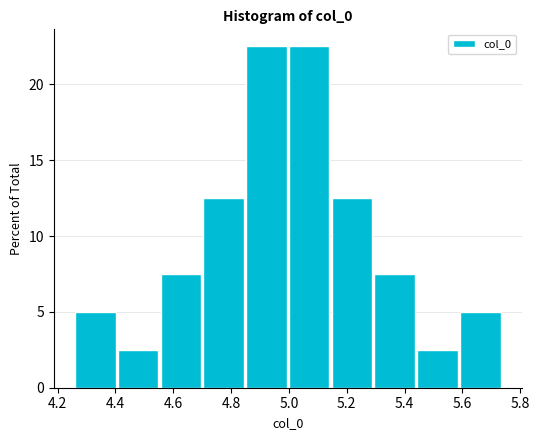

Reading left to right, transcribe this chart: for each bar, give the range it covers on the x-axis and its height. Neither the bar edges nor the heights are printed on the chart, so give them approximately, as read against the axes.

4.26 to 4.40: 5.0
4.40 to 4.56: 2.5
4.56 to 4.70: 7.5
4.70 to 4.86: 12.5
4.86 to 5.00: 22.5
5.00 to 5.14: 22.5
5.14 to 5.30: 12.5
5.30 to 5.44: 7.5
5.44 to 5.60: 2.5
5.60 to 5.74: 5.0